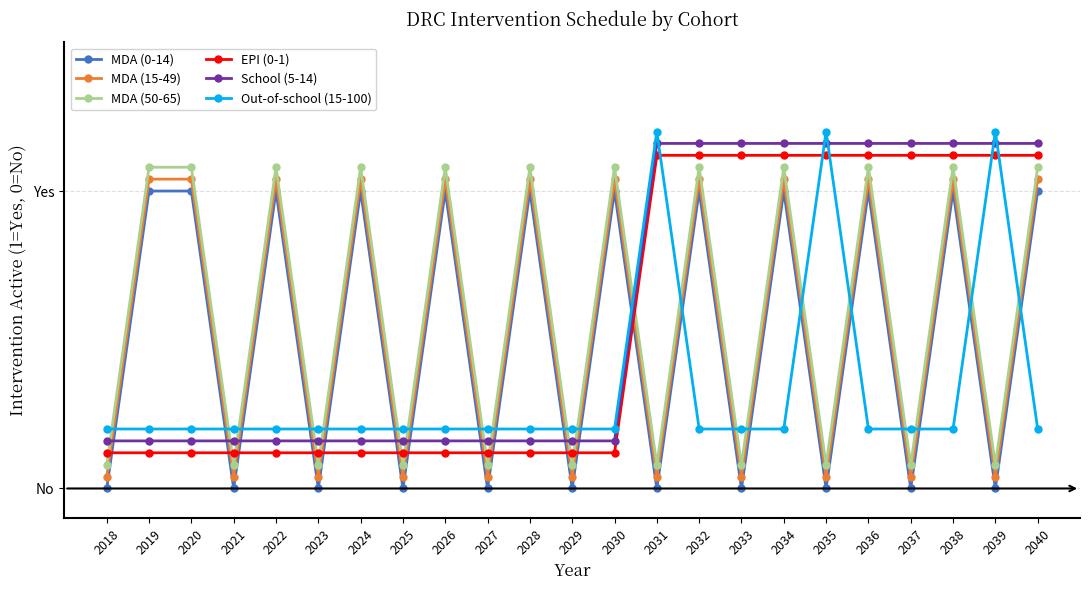

What is the difference between the second highest and second lowest values in the School (5-14) series?

1.0